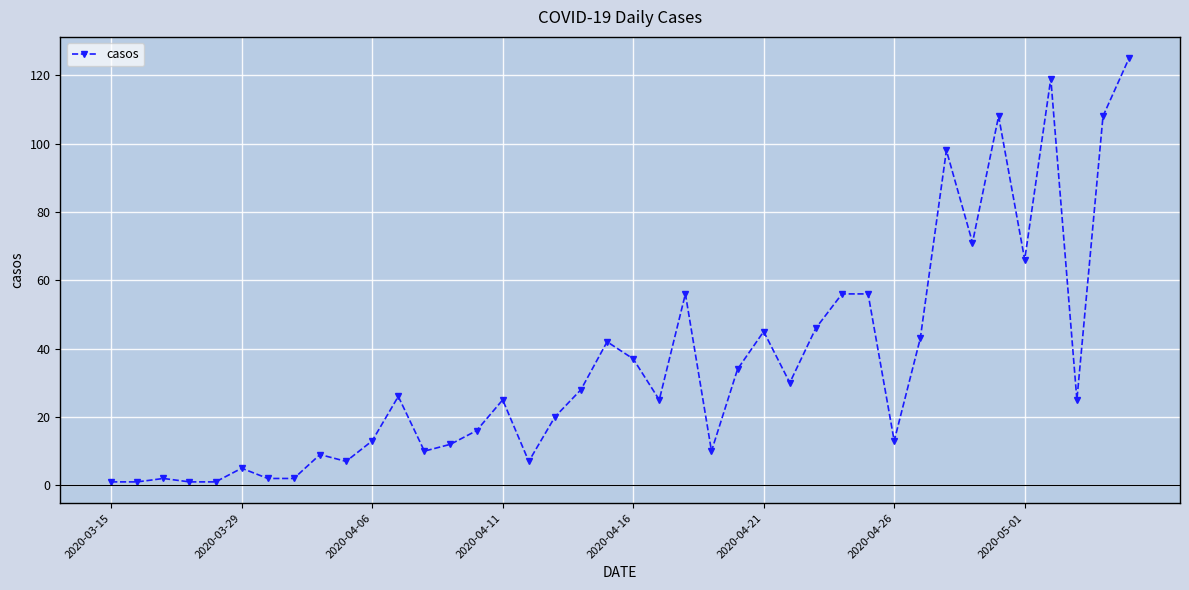

What is the value of the 32nd point from the left?

43